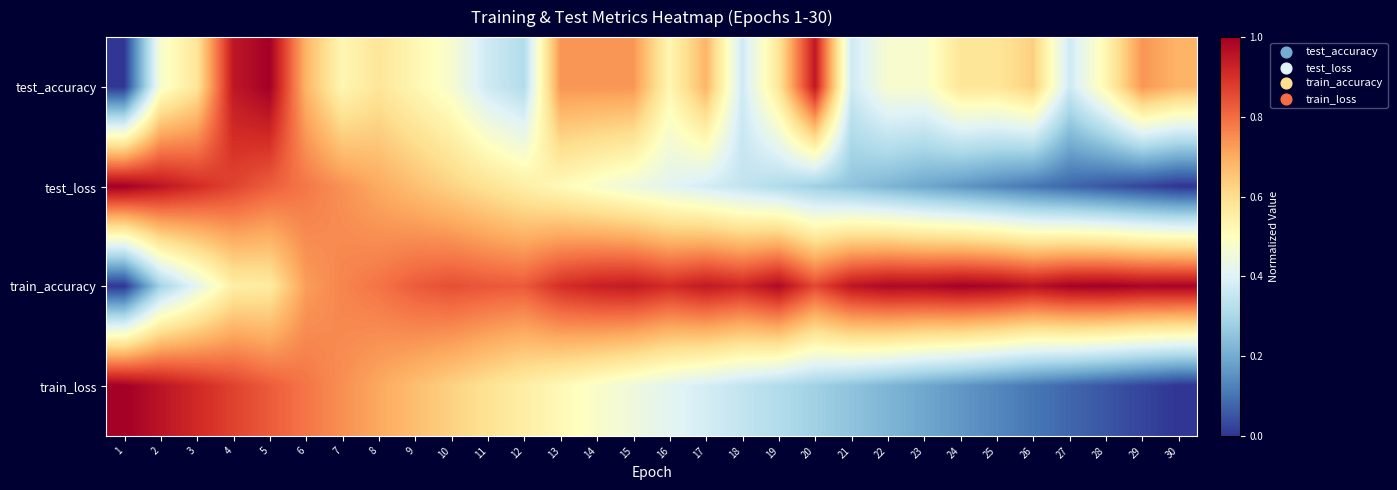

At which category is the sum across all series the highest?

4